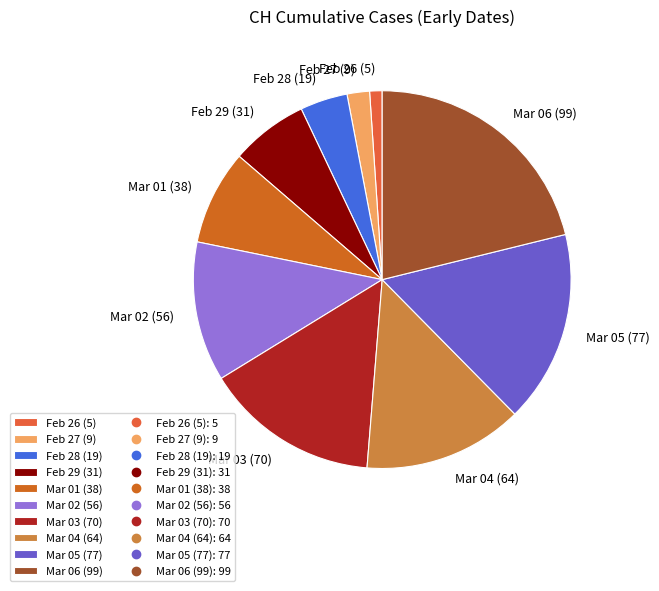

Is there any slice that represents more than half of the pie?

No